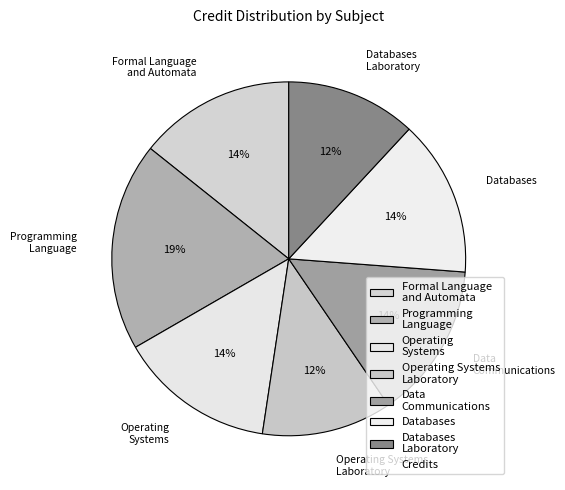

Is there any slice that represents more than half of the pie?

No